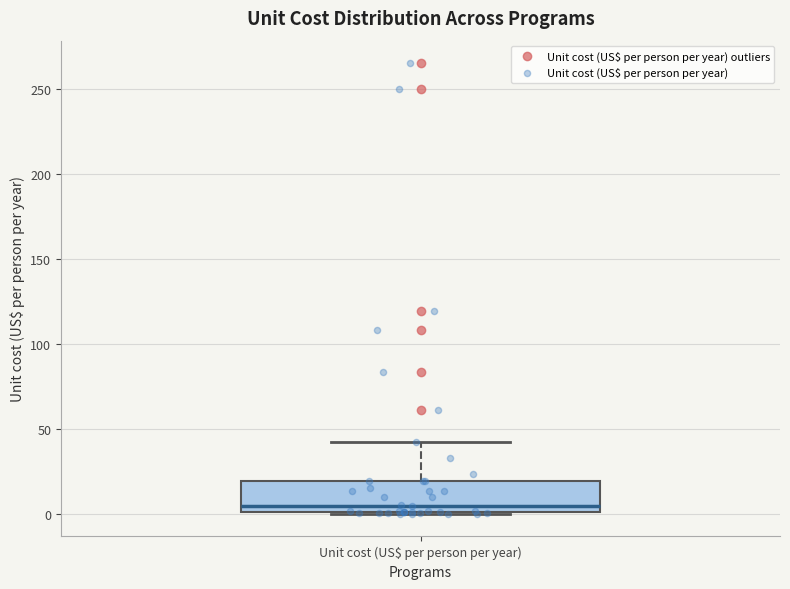

Transcribe this box plot: give where the median line is, the range the box spans, and where the two whiskers end, as read against the y-axis. The values are not printed on the chart, so give them approximately, as read against the axis.

median 5, box 0 to 20, whiskers 0 to 40